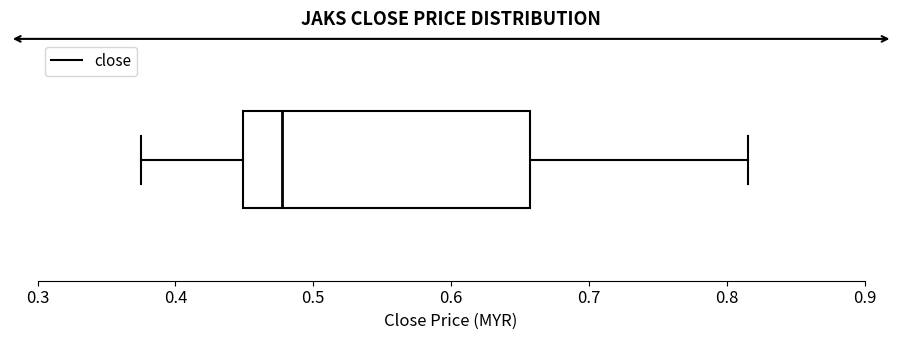

Where does the right whisker of the box end on the x-axis? The values are not printed on the chart, so give them approximately, as read against the axis.

0.82